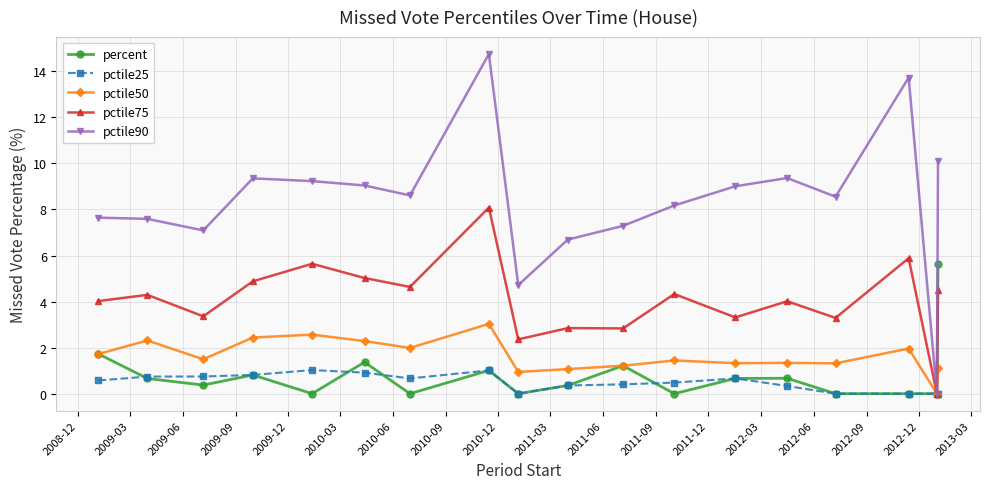

Is this an area chart (filled region under the line)?

No